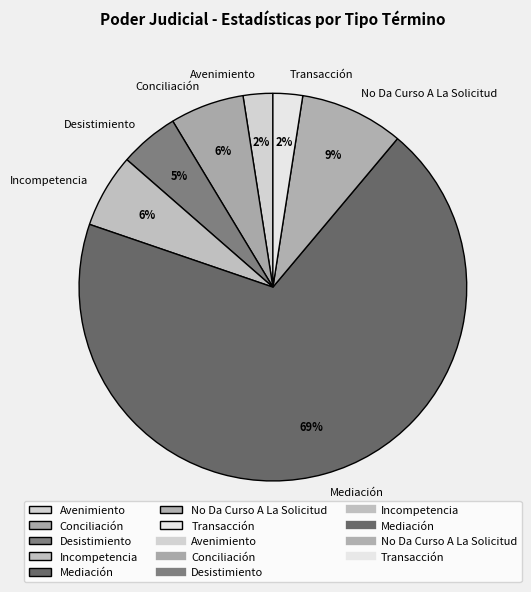

Combined, do Desistimiento and Conciliación account for over 50%?

No